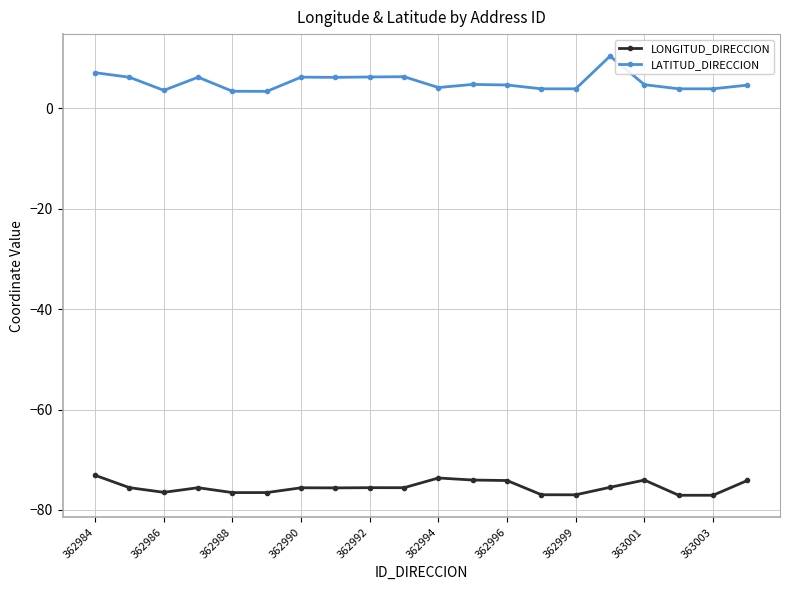

True or false: LONGITUD_DIRECCION and LATITUD_DIRECCION cross at least once.

False